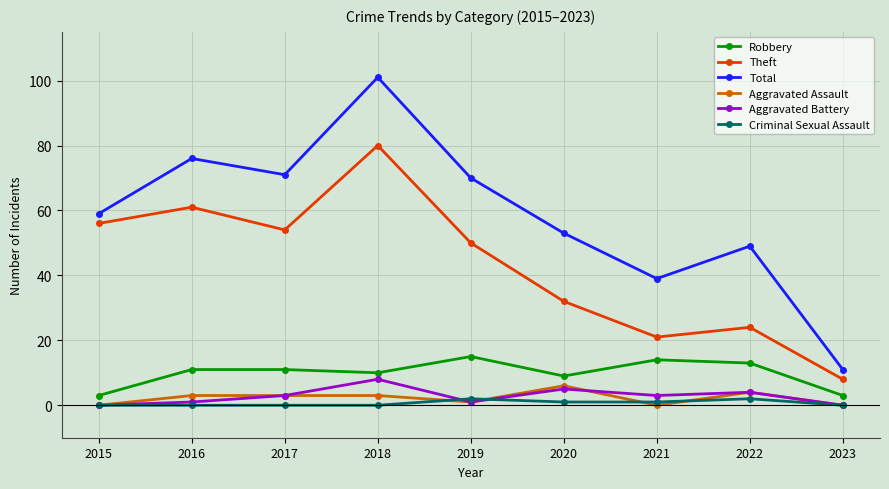

What is the maximum value shown in the chart?

101